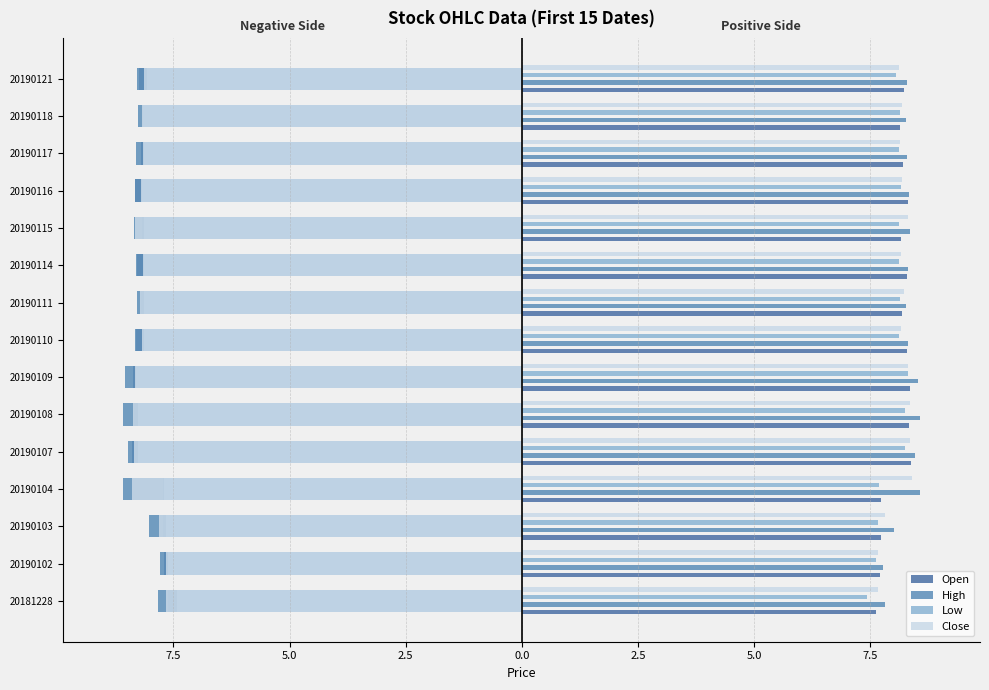

How many Close values are between -8 and -7?

3